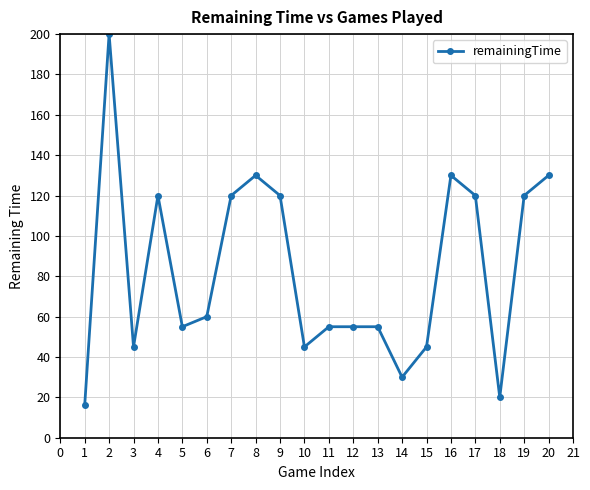

What is the sum of the values at 18 and 16?

150